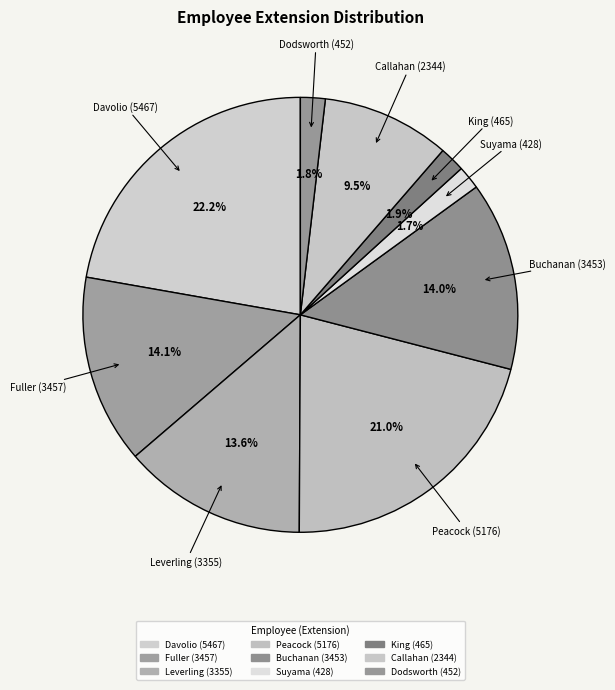

How many slices are in this pie chart?

9